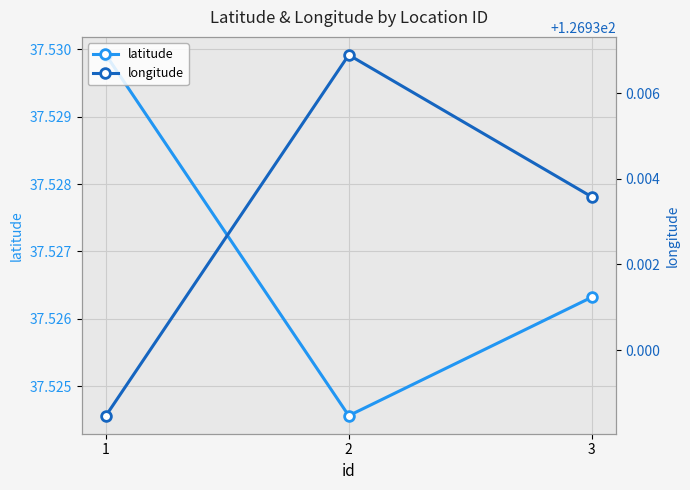

The longitude series shows 126.9 at 2. True or false?

True